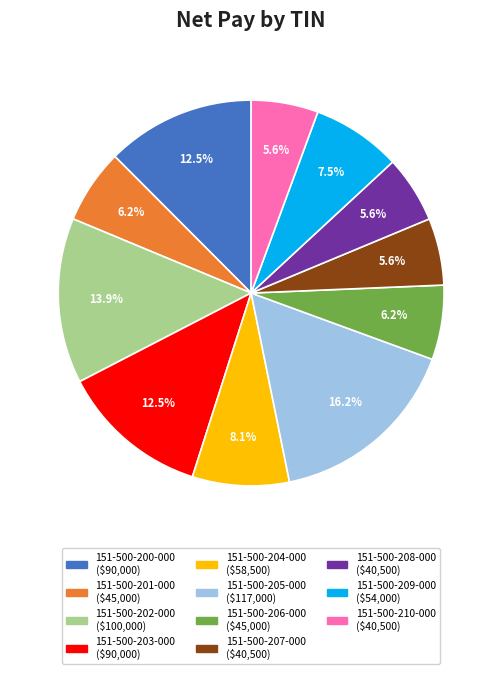

What is the largest slice in the pie chart?

151-500-205-000